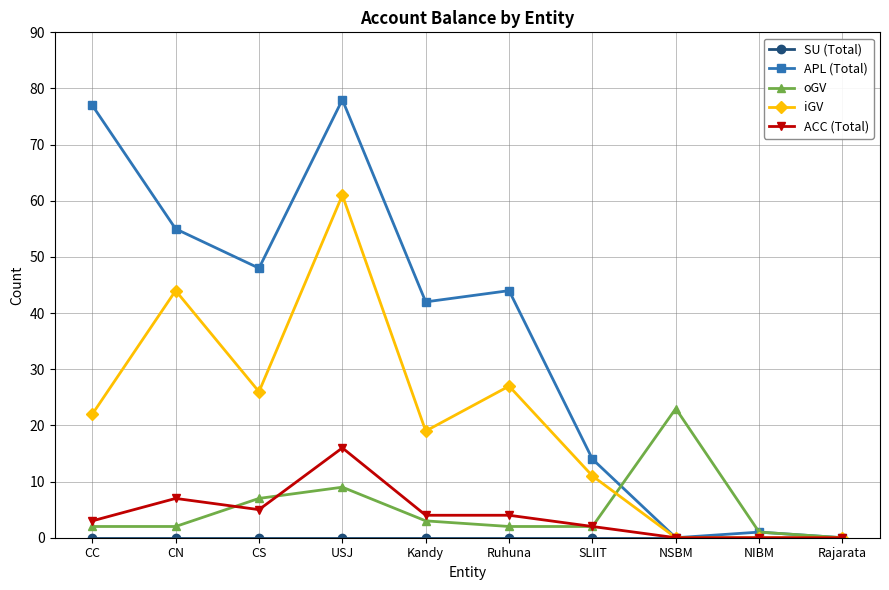

What is the difference between the APL (Total) values at CS and NSBM?

48